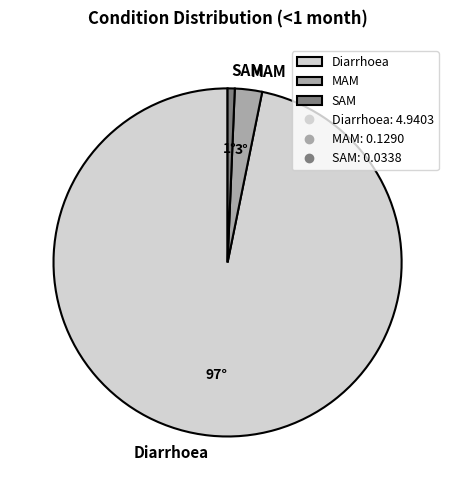

Which category has the smallest portion of the pie?

SAM